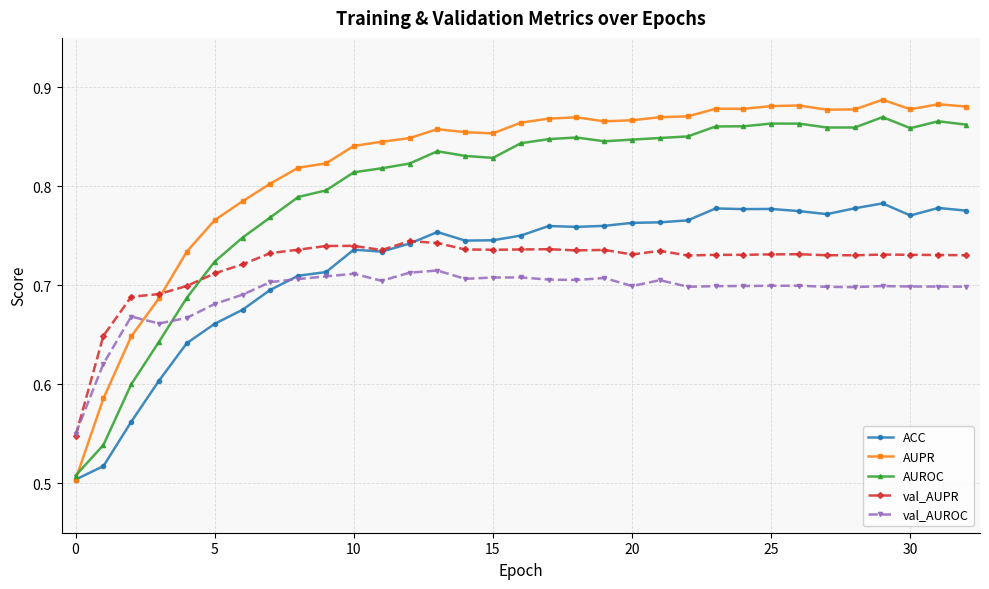

Does the chart have visible grid lines?

Yes